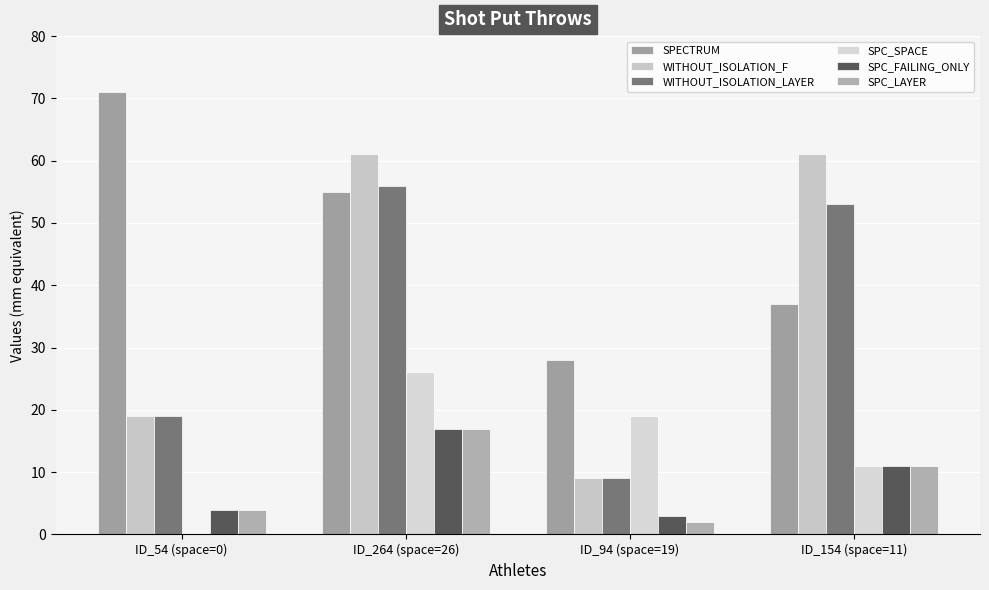

Reading right to left, list all the values displayed in this chart.

SPECTRUM: ID_154 (space=11)=37	ID_94 (space=19)=28	ID_264 (space=26)=55	ID_54 (space=0)=71
WITHOUT_ISOLATION_F: ID_154 (space=11)=61	ID_94 (space=19)=9	ID_264 (space=26)=61	ID_54 (space=0)=19
WITHOUT_ISOLATION_LAYER: ID_154 (space=11)=53	ID_94 (space=19)=9	ID_264 (space=26)=56	ID_54 (space=0)=19
SPC_SPACE: ID_154 (space=11)=11	ID_94 (space=19)=19	ID_264 (space=26)=26	ID_54 (space=0)=0
SPC_FAILING_ONLY: ID_154 (space=11)=11	ID_94 (space=19)=3	ID_264 (space=26)=17	ID_54 (space=0)=4
SPC_LAYER: ID_154 (space=11)=11	ID_94 (space=19)=2	ID_264 (space=26)=17	ID_54 (space=0)=4